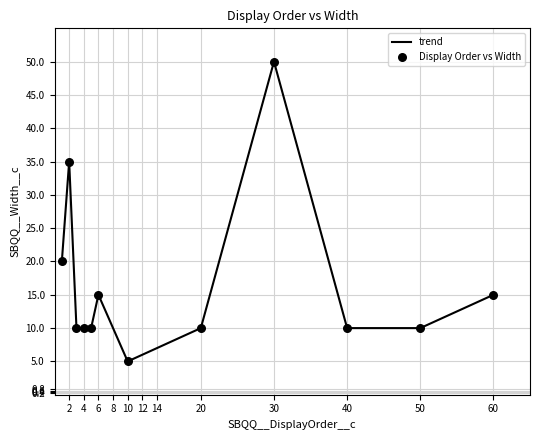

What is the minimum value shown in the chart?

5